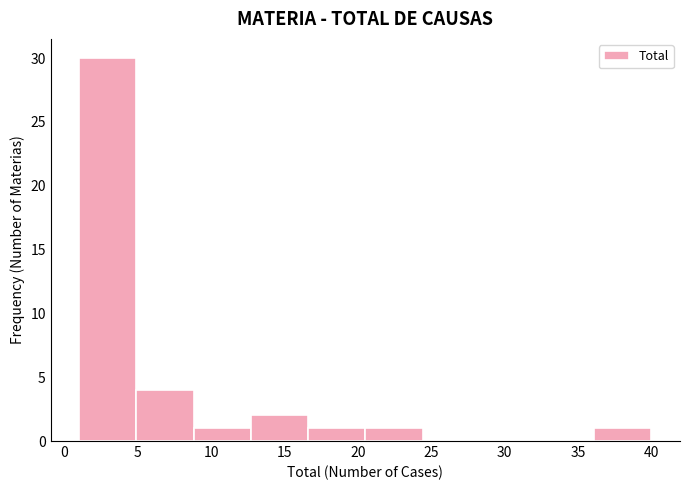

What is the height of the bar covering 16.6 to 20.5 on the x-axis? Neither the bar edges nor the heights are printed on the chart, so give them approximately, as read against the axes.

1